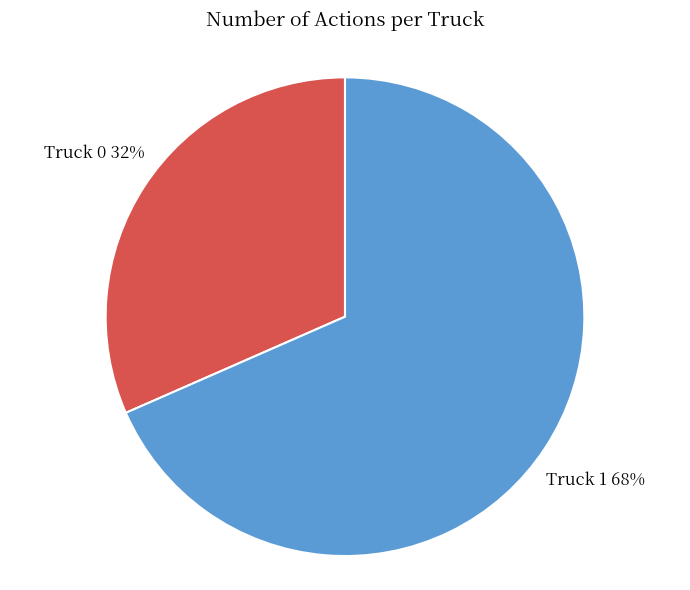

Between Truck 0 and Truck 1, which is larger?

Truck 1